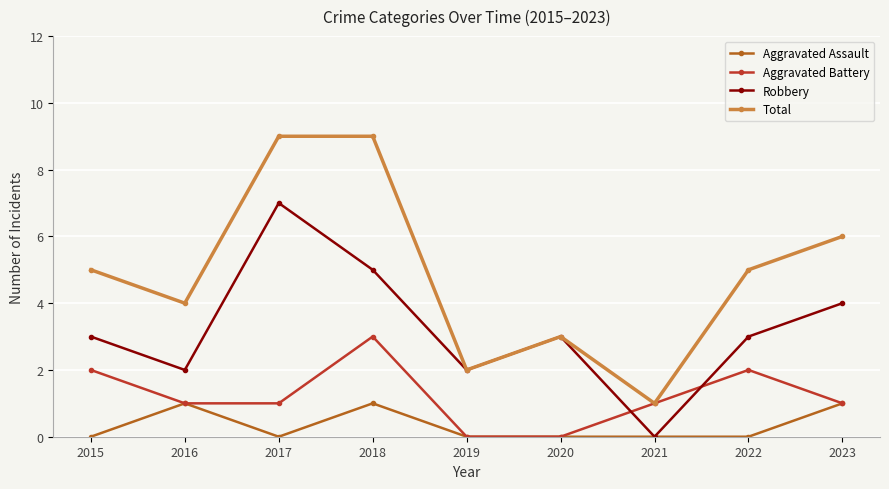

Which series changed the most between 2021 and 2022?

Total